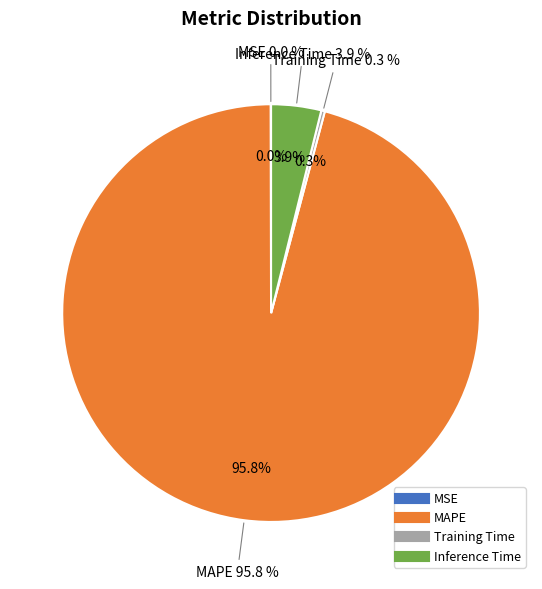

How many slices are in this pie chart?

4